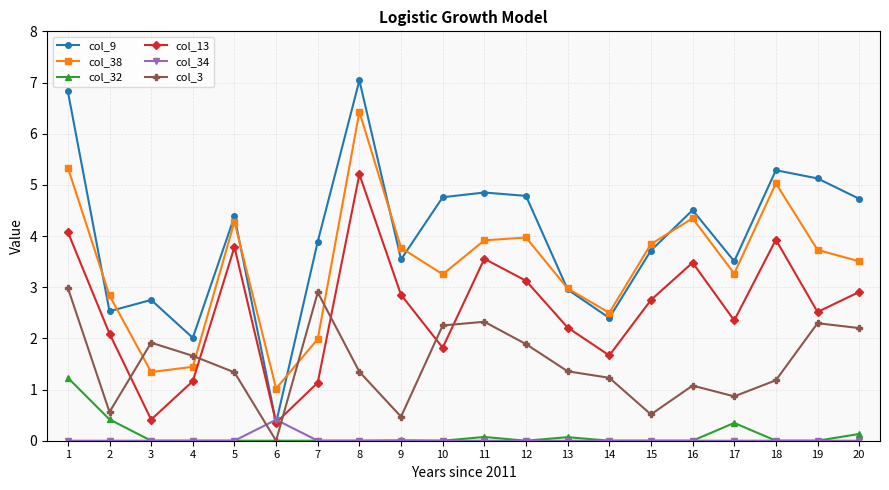

Which series has the largest total across all categories?

col_9